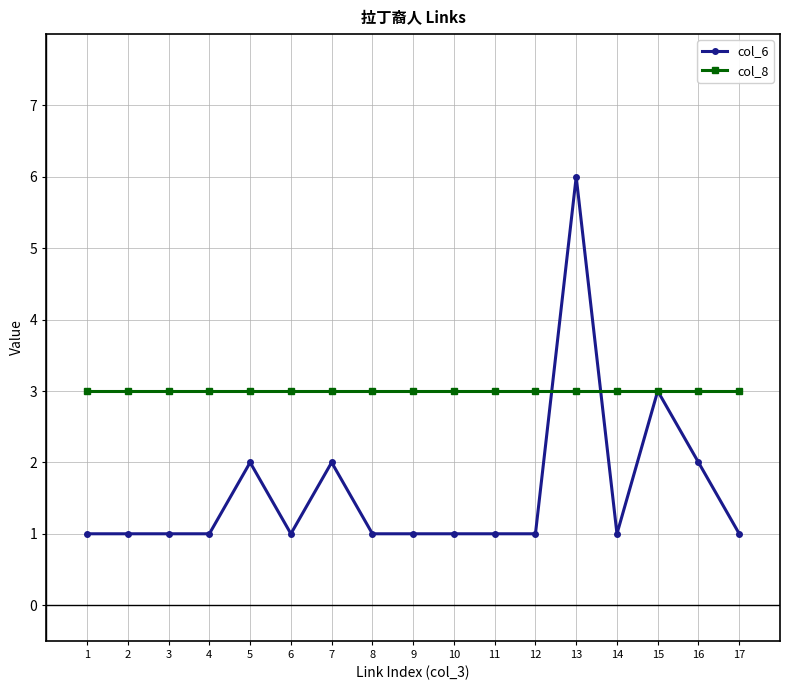

True or false: col_8 and col_6 cross at least once.

True